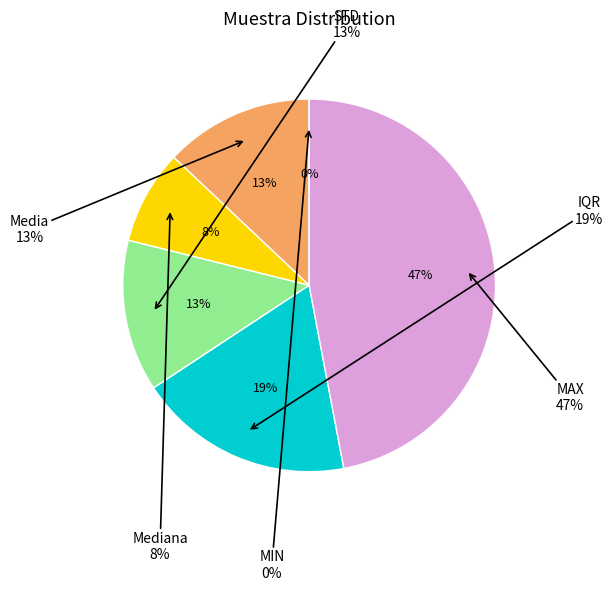

To the nearest percent, what percentage of the pie is Mediana?

8%